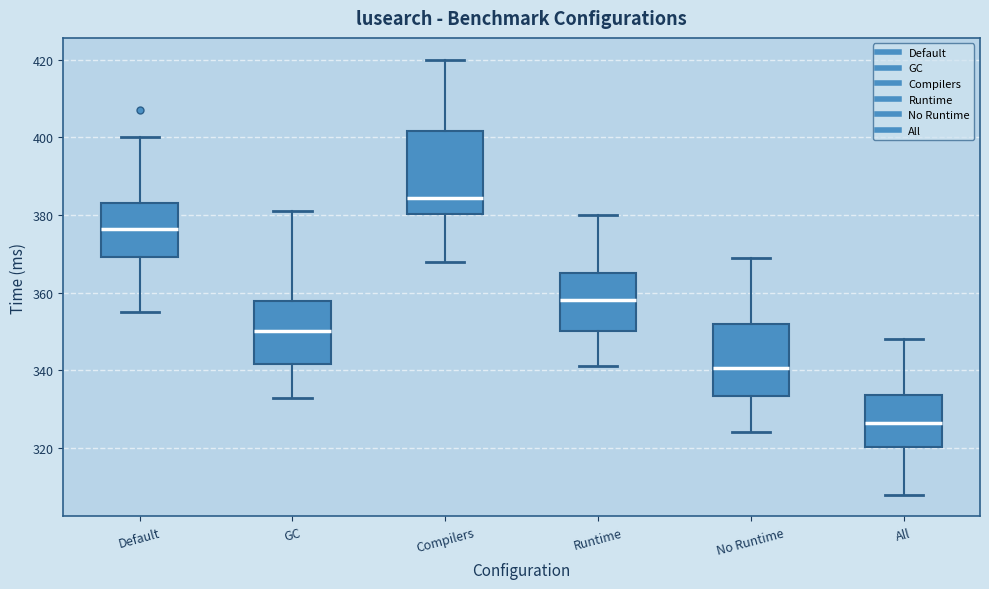

Reading left to right, transcribe this box plot: for each box, give where its median line is, the range the box spans, and where its two whiskers end, as read against the y-axis. The values are not printed on the chart, so give them approximately, as read against the axis.

Default: median 376, box 370 to 384, whiskers 356 to 400
GC: median 350, box 342 to 358, whiskers 334 to 382
Compilers: median 384, box 380 to 402, whiskers 368 to 420
Runtime: median 358, box 350 to 366, whiskers 342 to 380
No Runtime: median 340, box 334 to 352, whiskers 324 to 370
All: median 326, box 320 to 334, whiskers 308 to 348